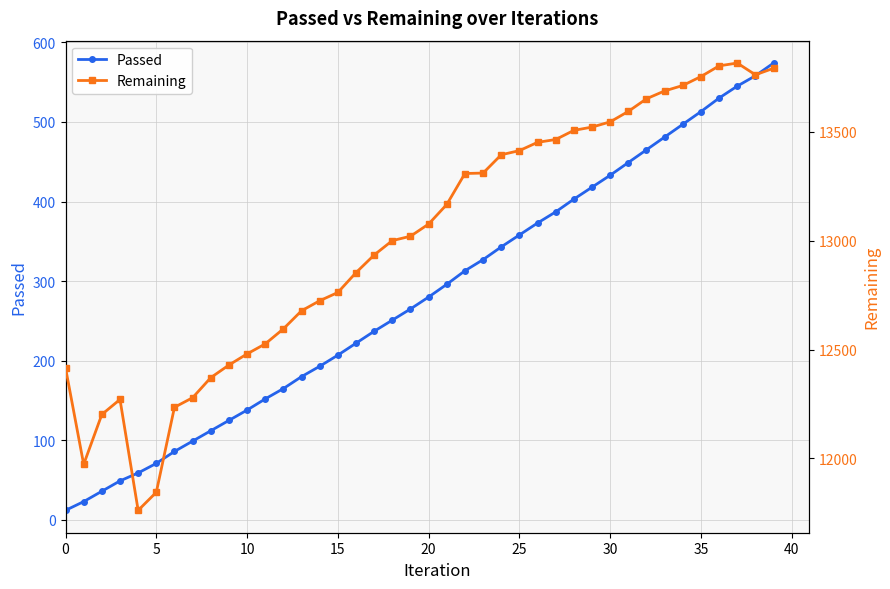

True or false: Passed and Remaining intersect in this chart.

False